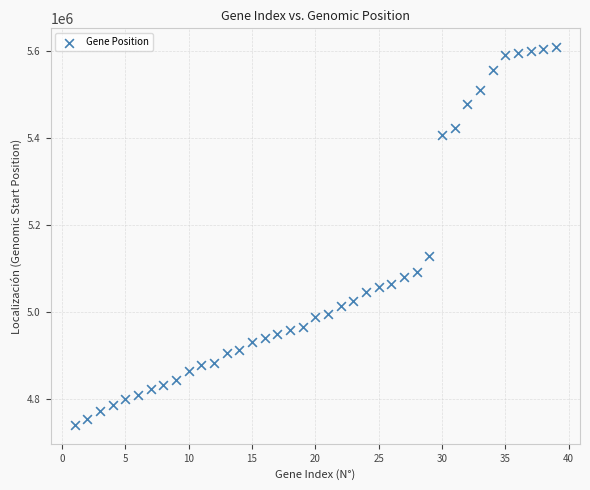

What Y value in the scatter plot is closest to 5174664?

5129497